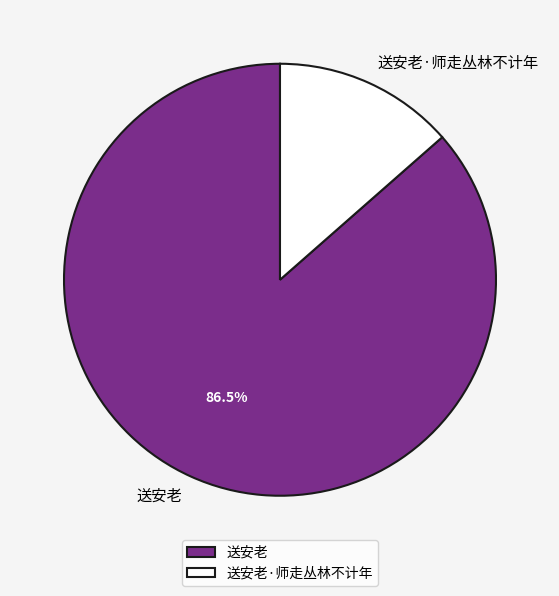

To the nearest percent, what is the average slice percentage?

50%